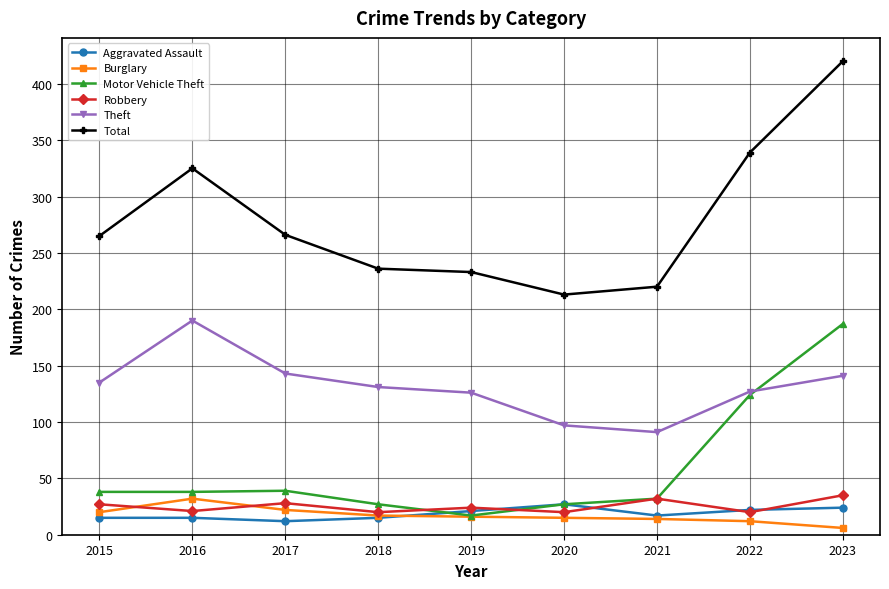

Which category has the lowest value in the Total series?

2020